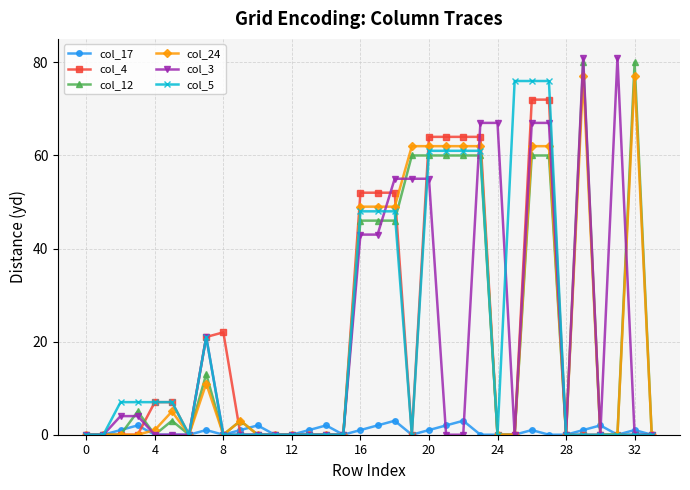

True or false: col_4 and col_24 intersect in this chart.

True